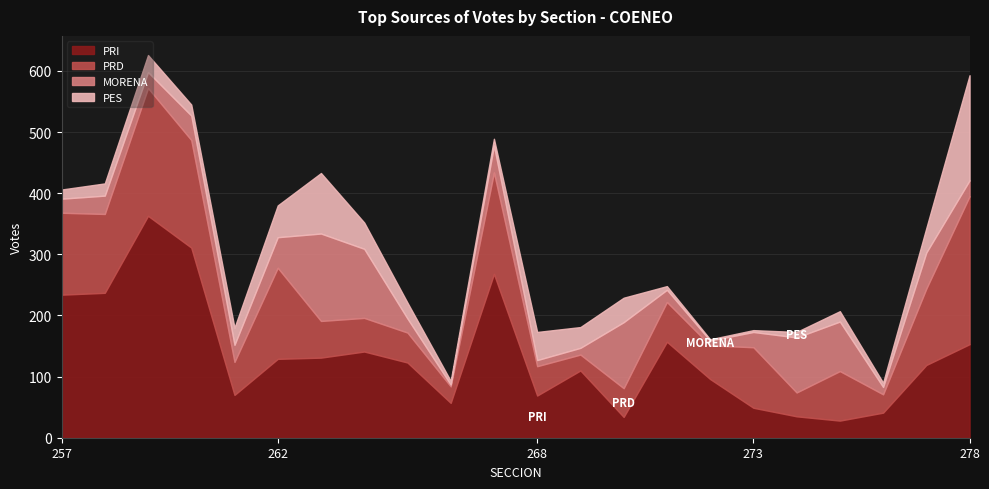

What is the difference between the maximum and minimum values in the PES series?

170